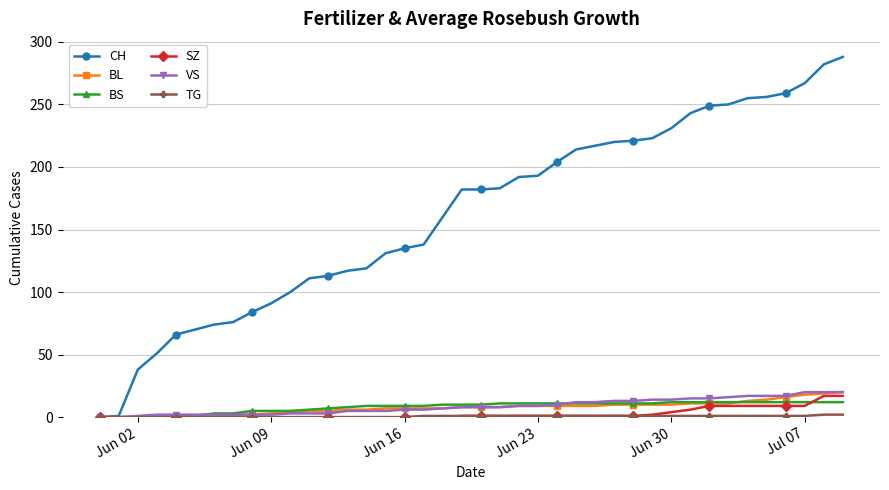

What is the maximum value for BS?

12